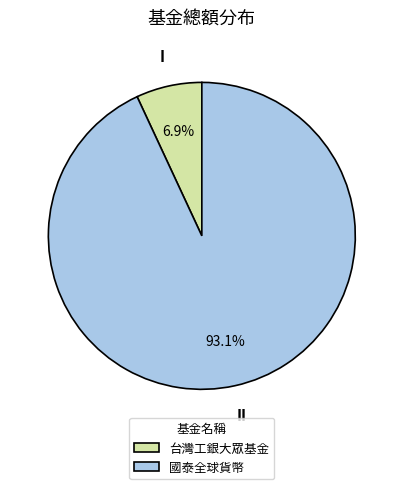

How many segments does this pie chart have?

2